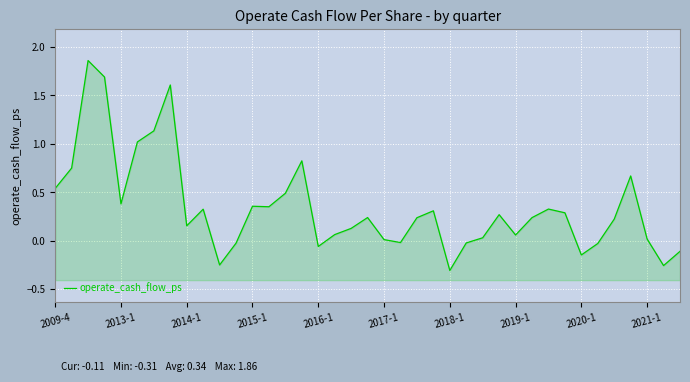

What is the sum of the values at 13 and 34?

0.6